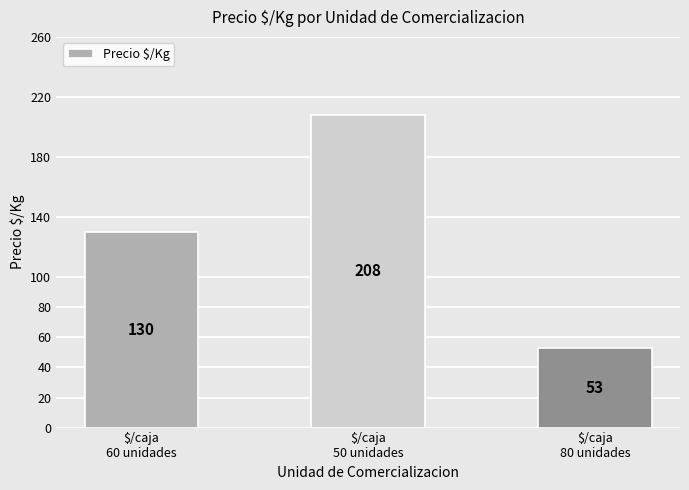

Reading left to right, transcribe all the data shown in this chart.

130	208	53